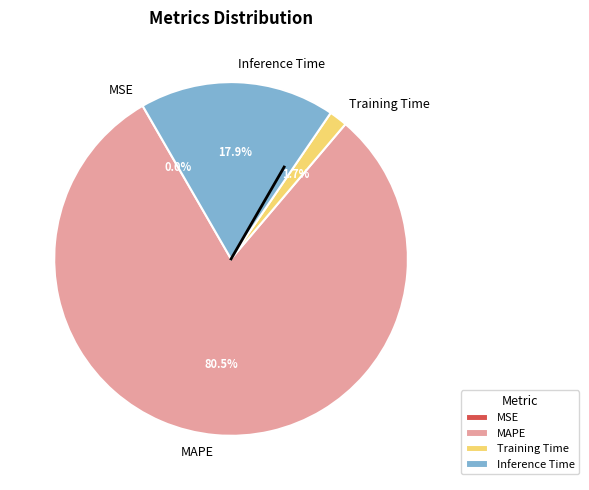

Combined, do Inference Time and MAPE account for over 50%?

Yes